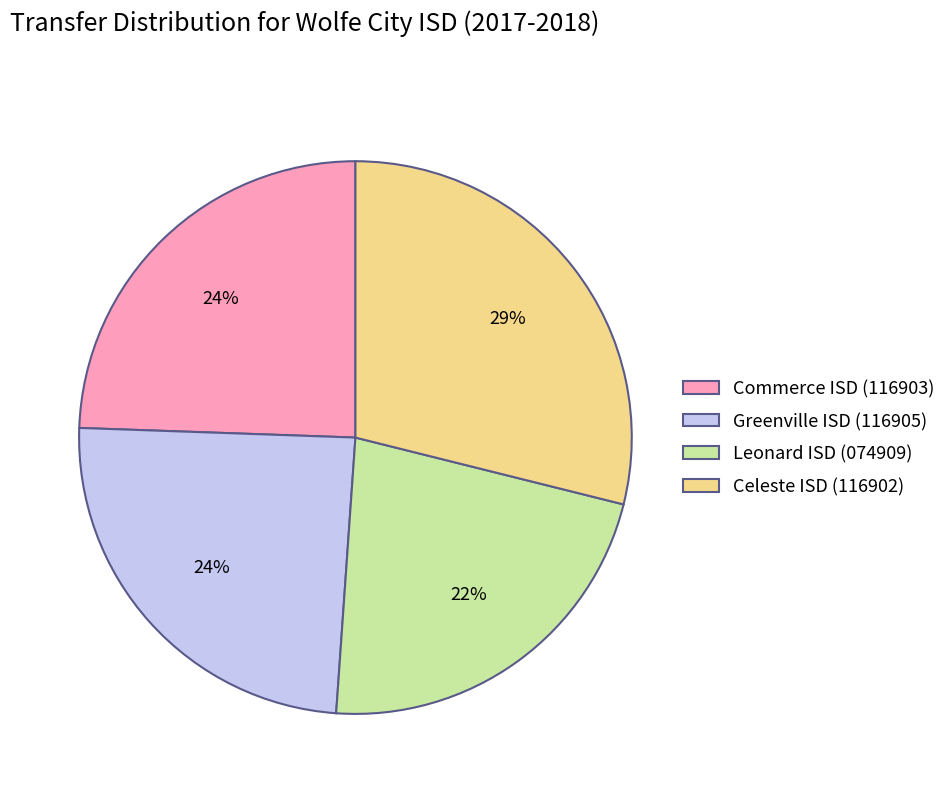

Is there a majority slice in this chart?

No